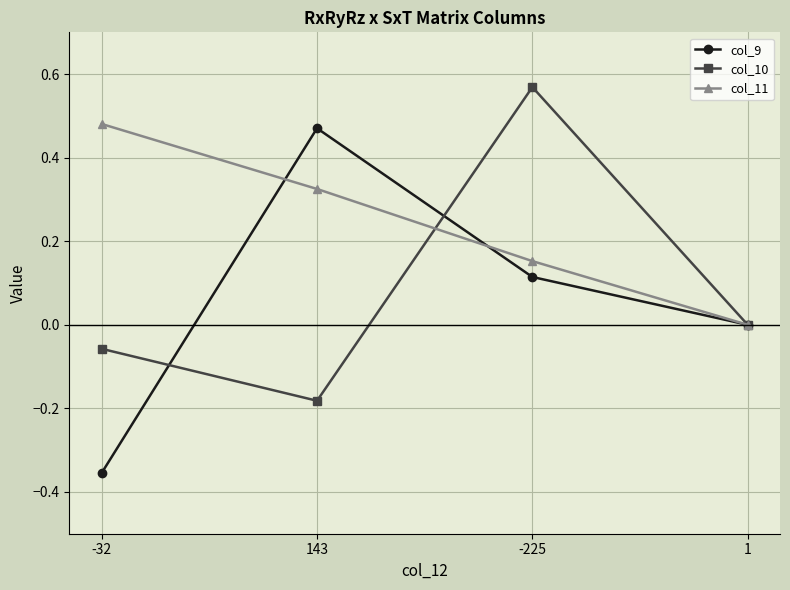

At -32, list the series in order from smallest to largest.

col_9, col_10, col_11